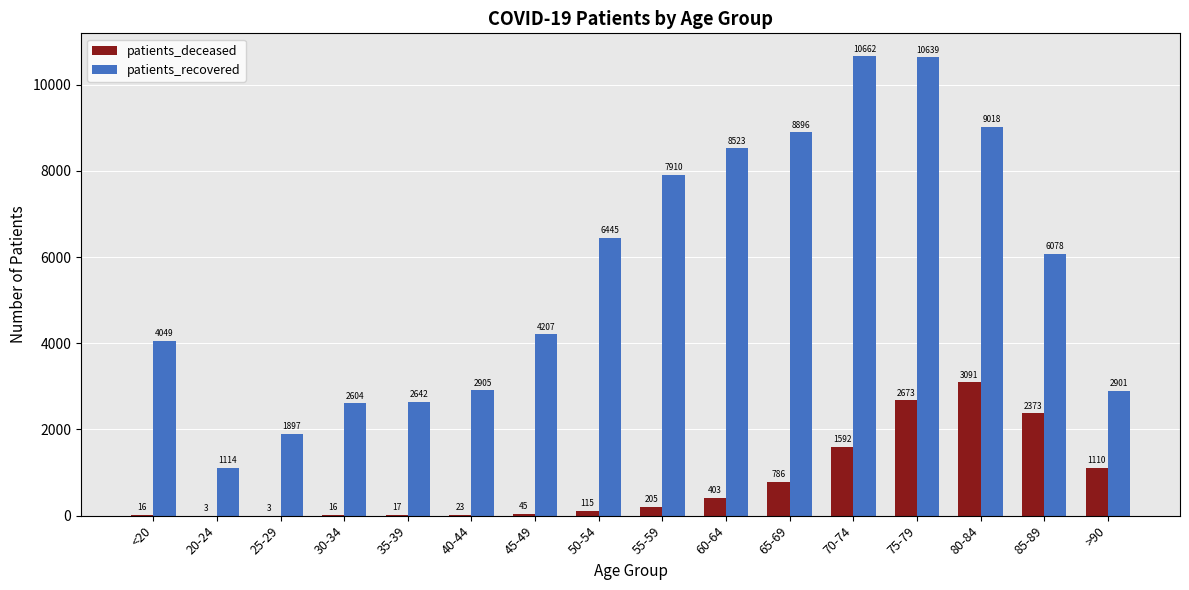

Reading left to right, transcribe all the data shown in this chart.

patients_deceased: <20=16	20-24=3	25-29=3	30-34=16	35-39=17	40-44=23	45-49=45	50-54=115	55-59=205	60-64=403	65-69=786	70-74=1592	75-79=2673	80-84=3091	85-89=2373	>90=1110
patients_recovered: <20=4049	20-24=1114	25-29=1897	30-34=2604	35-39=2642	40-44=2905	45-49=4207	50-54=6445	55-59=7910	60-64=8523	65-69=8896	70-74=10662	75-79=10639	80-84=9018	85-89=6078	>90=2901